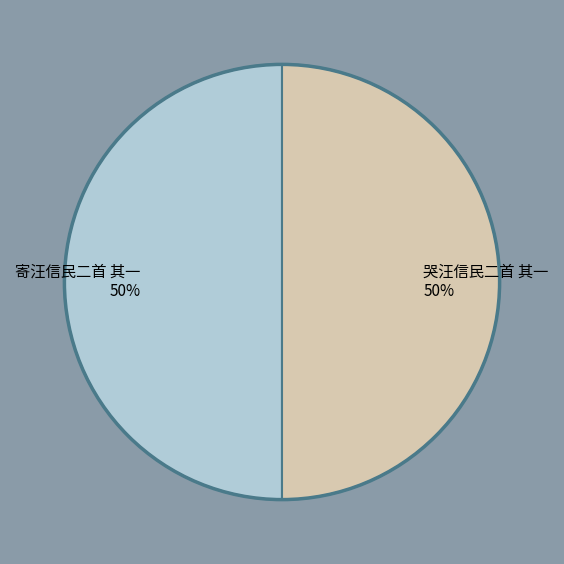

What percentage is the 哭汪信民二首 其一 slice, to the nearest percent?

50%